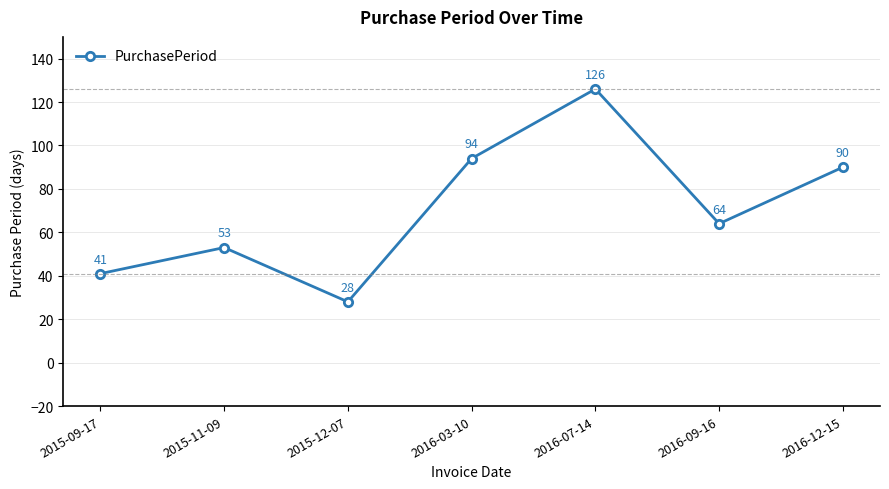

True or false: the data shows 166 at 2016-03-10.

False